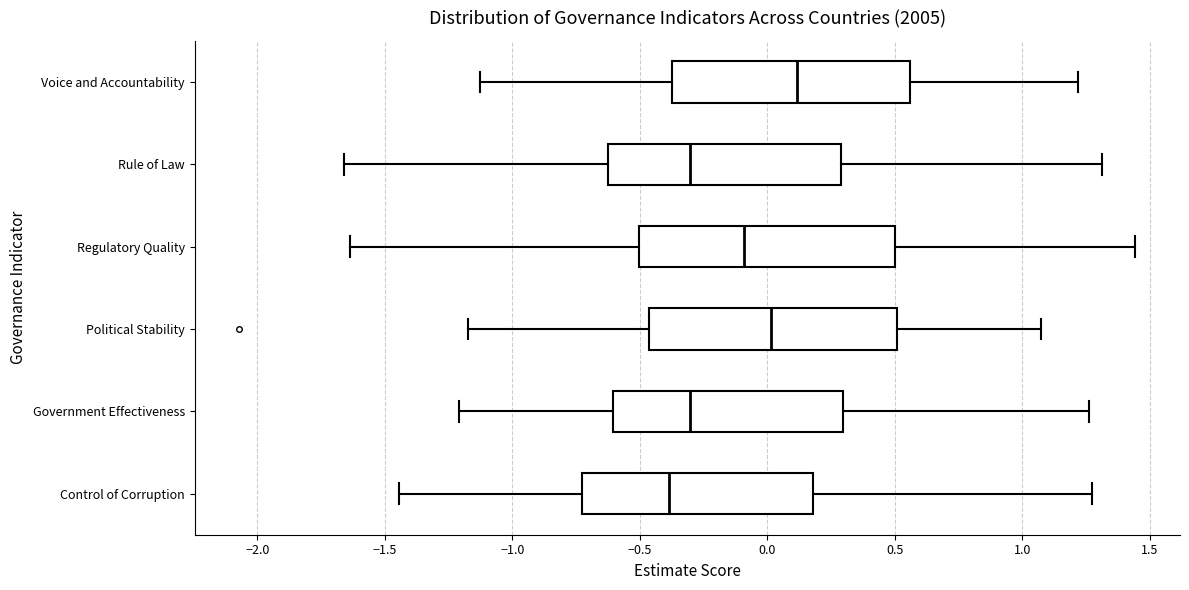

Where does the median line of the box for Voice and Accountability sit on the x-axis? The values are not printed on the chart, so give them approximately, as read against the axis.

0.10